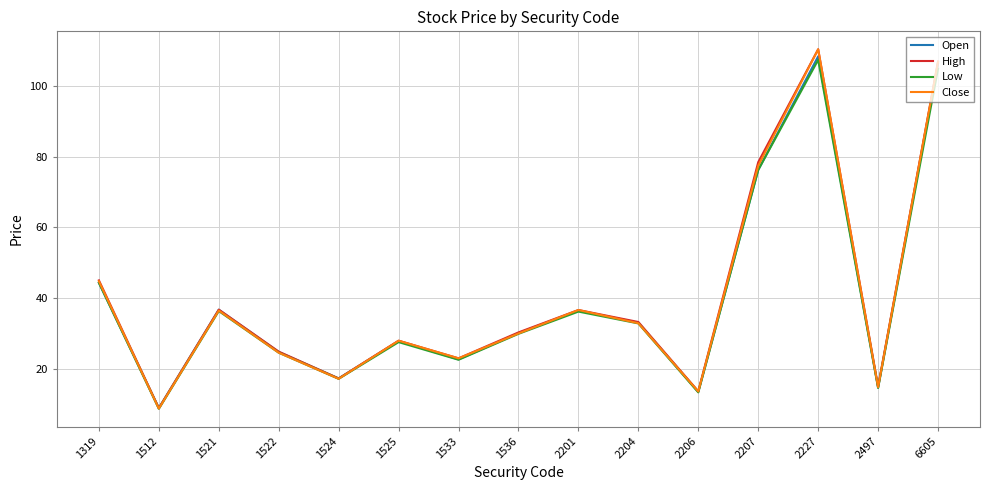

Which series changed the most between 2206 and 2207?

High